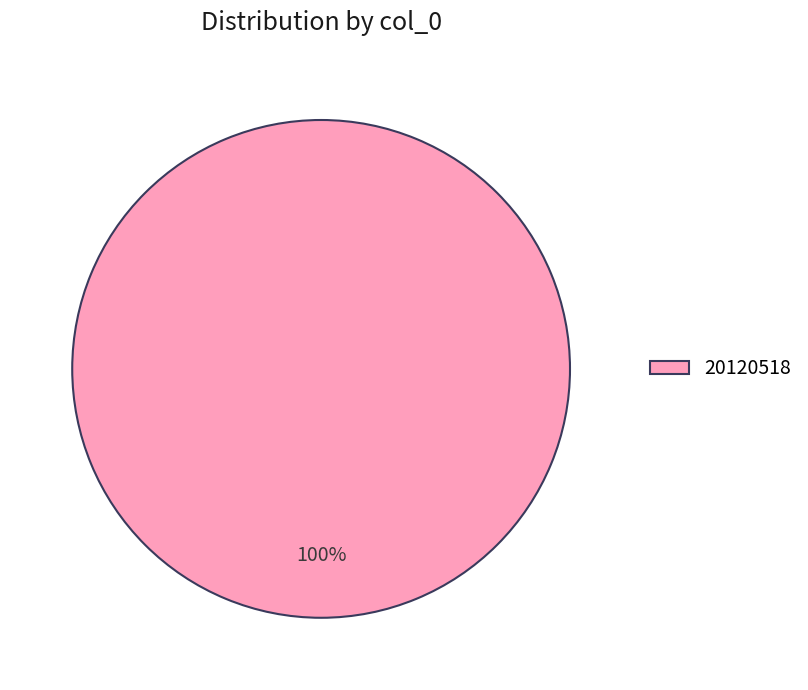

How many slices are in this pie chart?

1